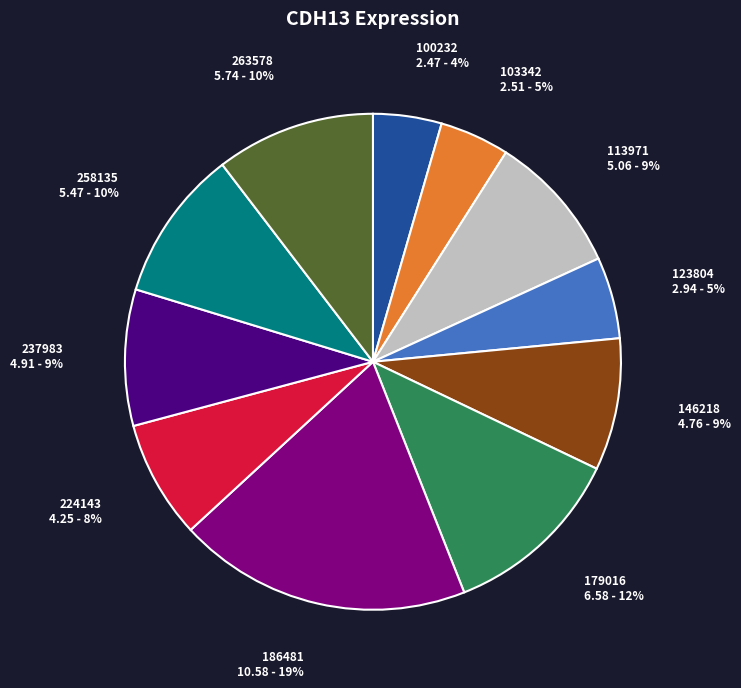

True or false: 100232 accounts for 4% of the total.

True